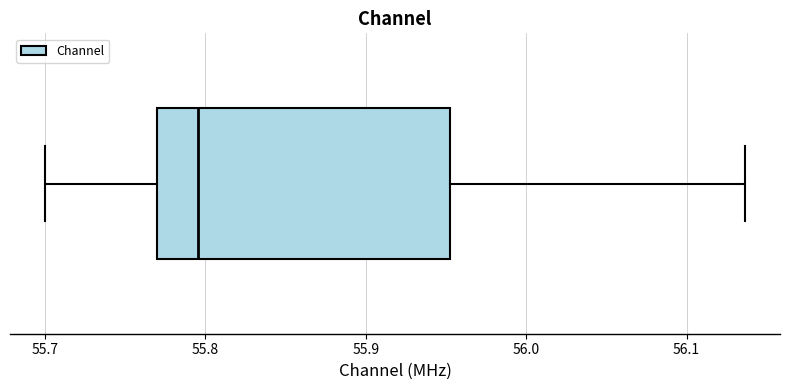

Transcribe this box plot: give where the median line is, the range the box spans, and where the two whiskers end, as read against the x-axis. The values are not printed on the chart, so give them approximately, as read against the axis.

median 55.80, box 55.77 to 55.95, whiskers 55.70 to 56.14